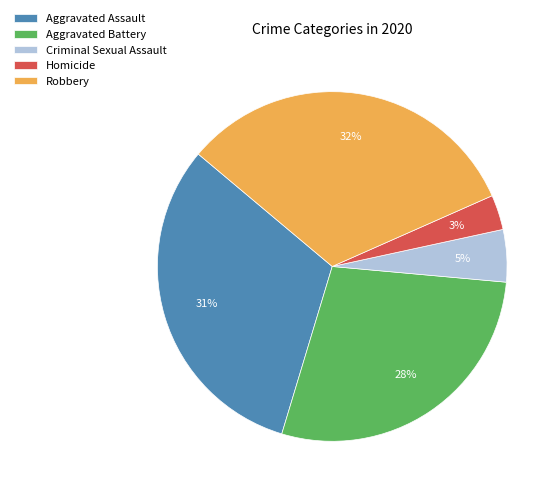

How many slices are in this pie chart?

5